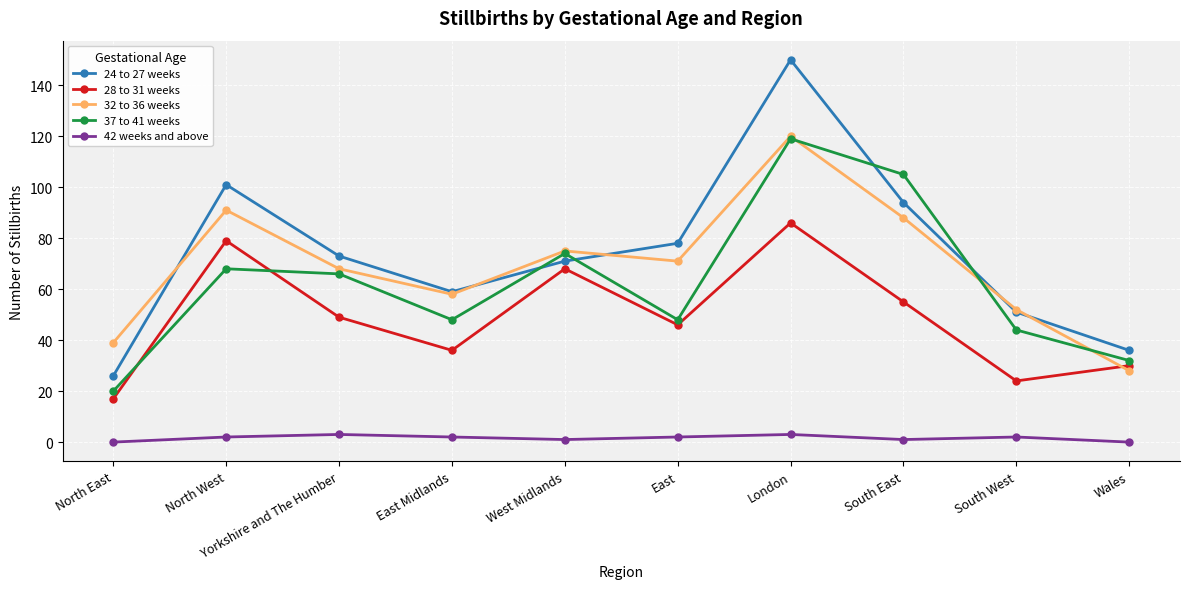

What is the label of the 5th point from the right?

East